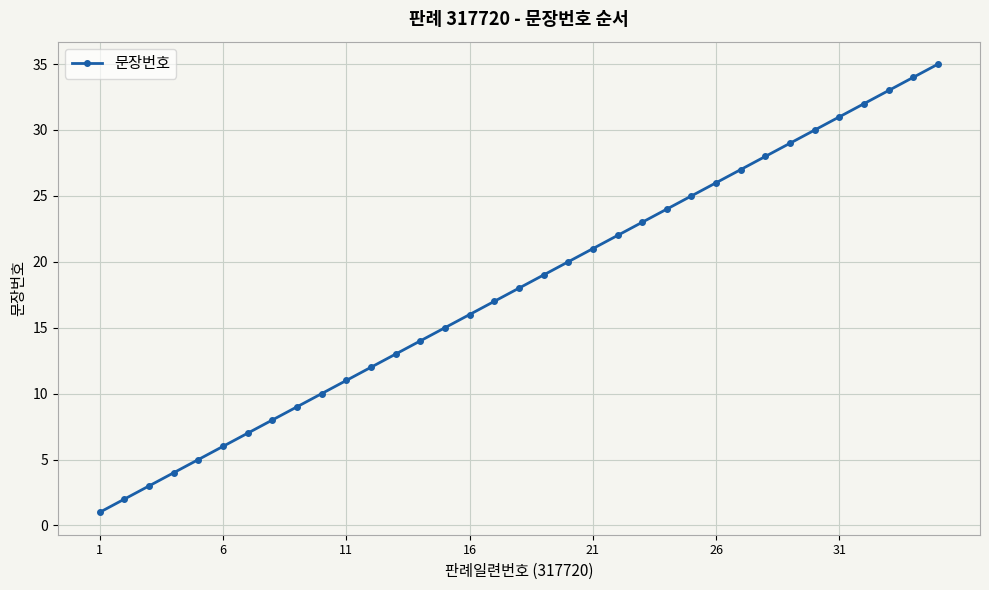

What is the difference between the maximum and second lowest values?

33